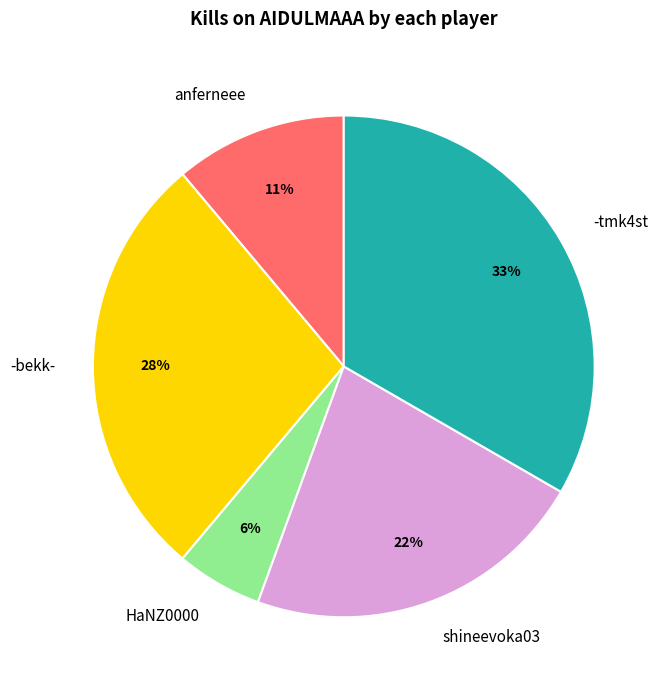

To the nearest percent, what is the combined percentage of anferneee and HaNZ0000?

17%